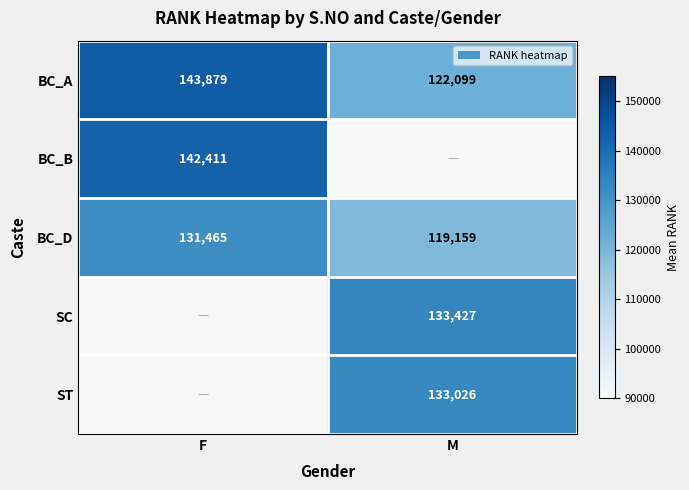

Is it true that SC equals 133427 at M?

True